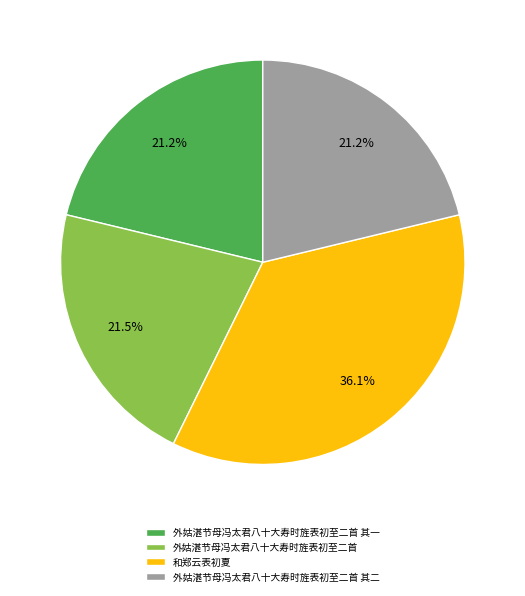

Is the sum of 外姑湛节母冯太君八十大寿时旌表初至二首 其二 and 外姑湛节母冯太君八十大寿时旌表初至二首 其一 greater than half?

No